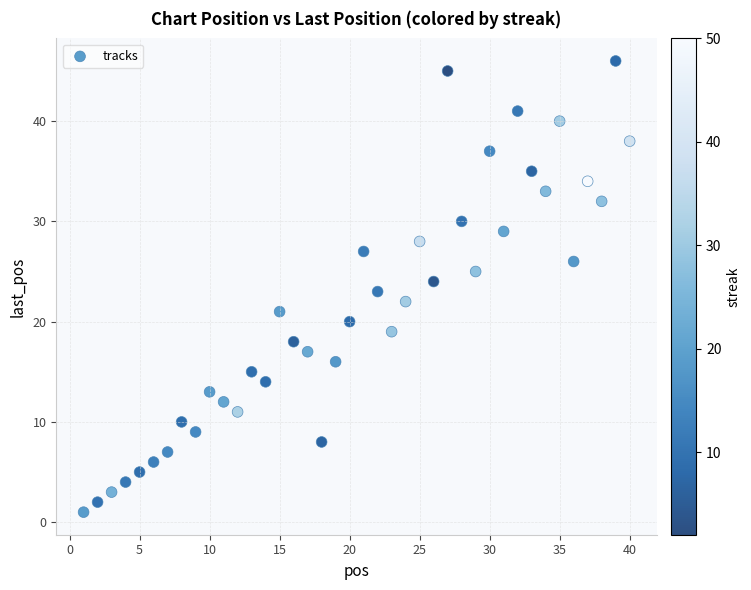

What is the range of X values (max minus min)?

39